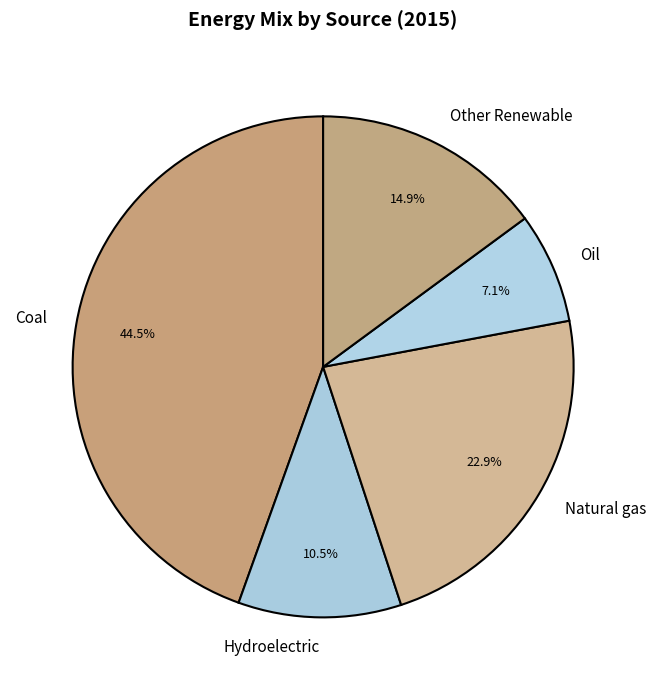

Rank the categories by value from highest to lowest.

Coal, Natural gas, Other Renewable, Hydroelectric, Oil